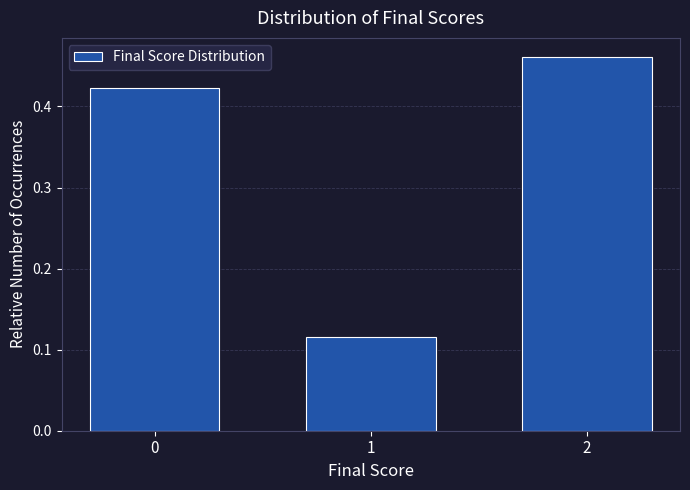

Rank the categories by value from highest to lowest.

2, 0, 1